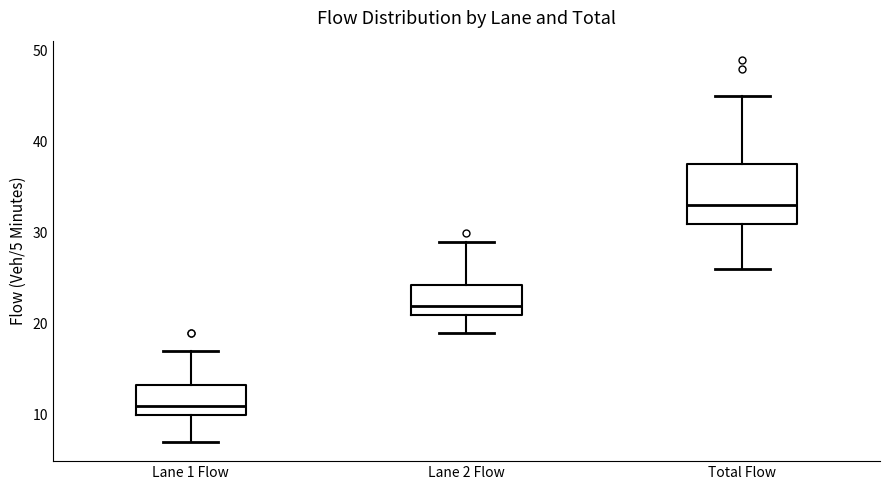

Where is the upper edge of the box for Lane 1 Flow on the y-axis? The values are not printed on the chart, so give them approximately, as read against the axis.

13